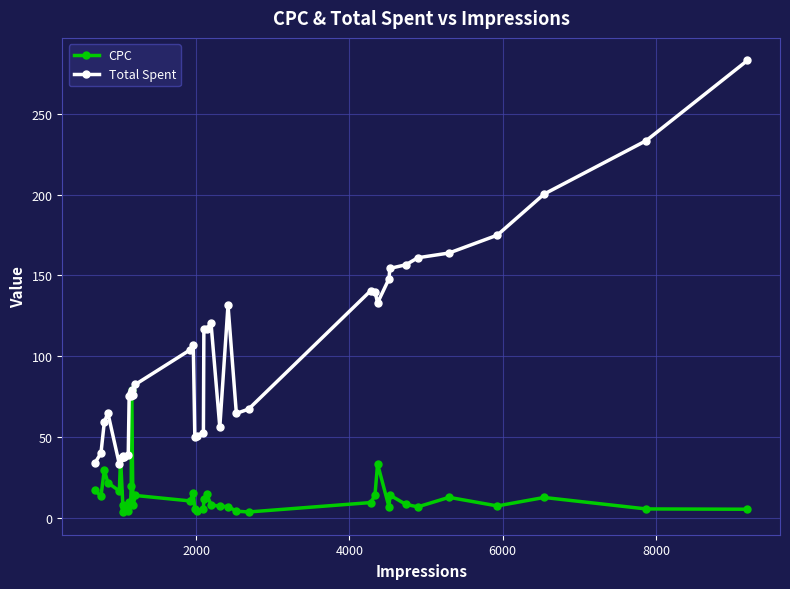

What is the minimum value for Total Spent?

33.1